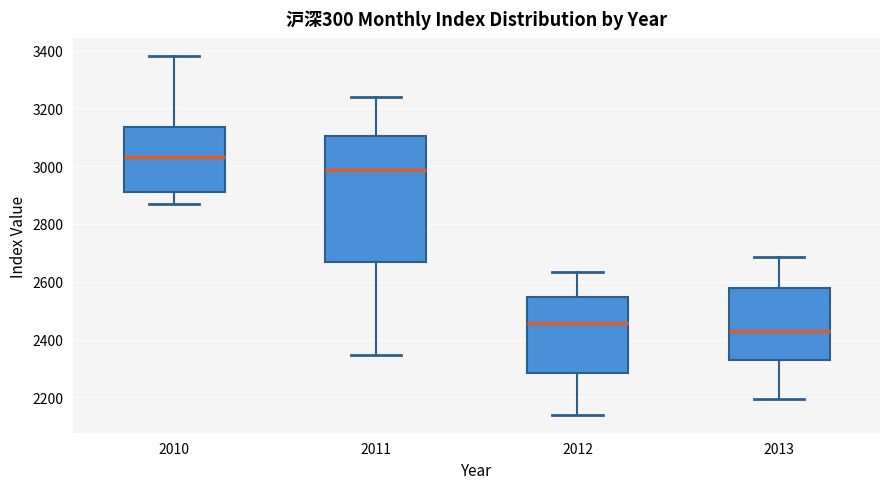

Which box's median line is the highest?

2010